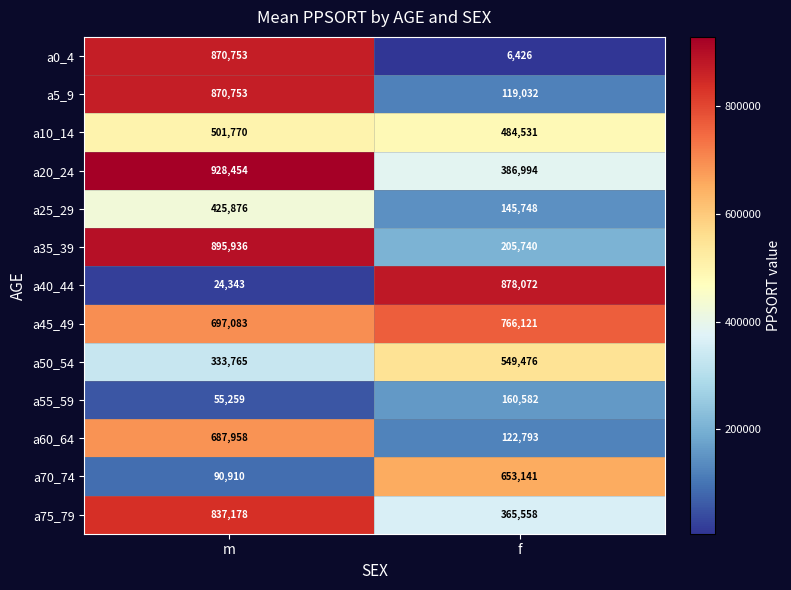

Which label corresponds to the largest value in the chart?

m